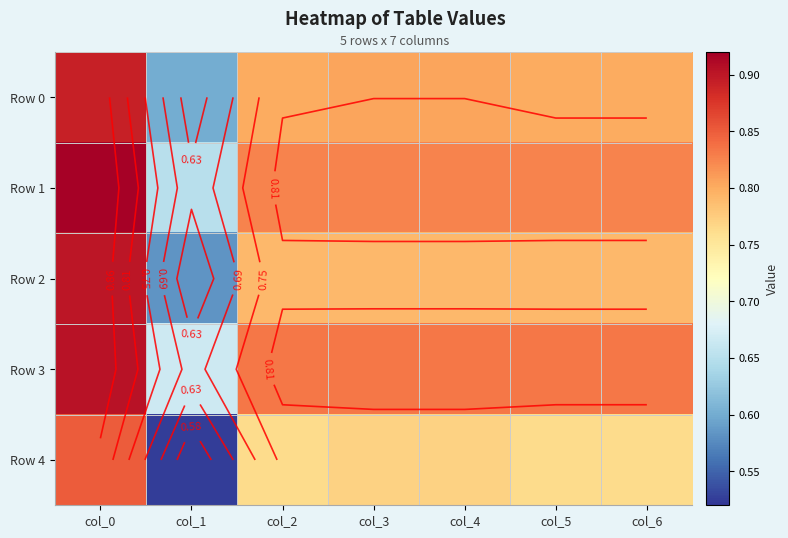

What is the difference between the maximum and minimum values in the Row 4 series?

0.3